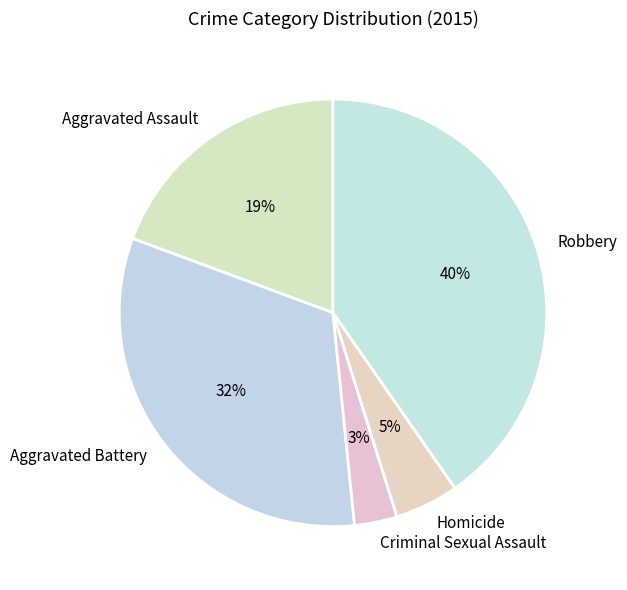

The Aggravated Battery slice represents 46% of the pie. True or false?

False